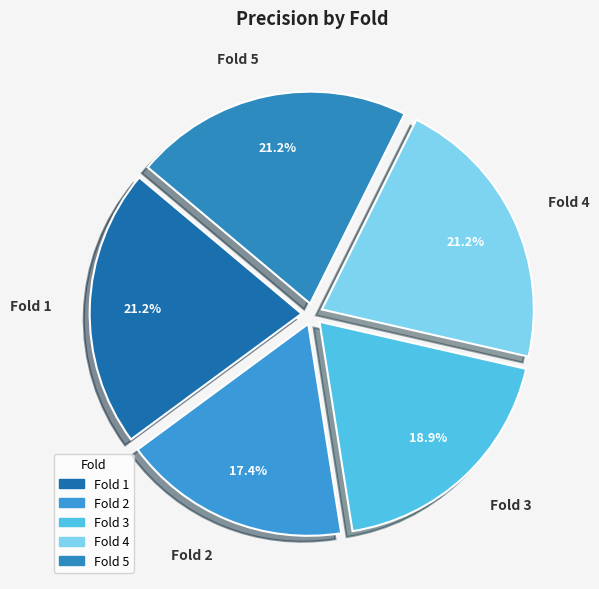

The Fold 2 slice represents 32% of the pie. True or false?

False